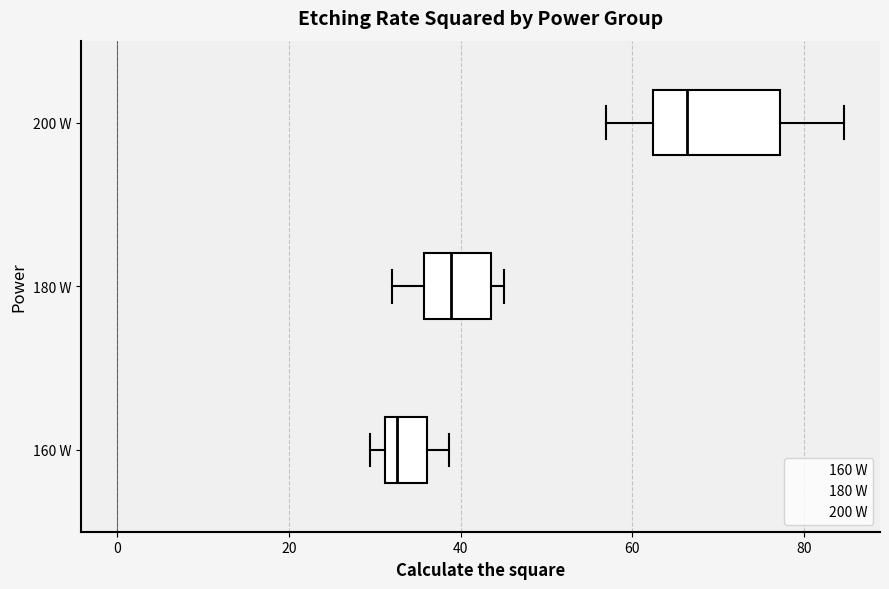

Reading bottom to top, read every box against the x-axis: the position of its median line, the range the box covers, and the ends of its whiskers. The values are not printed on the chart, so give them approximately, as read against the axis.

160 W: median 32 (just right of the box's left edge), box 32 to 36, whiskers 30 to 38
180 W: median 38, box 36 to 44, whiskers 32 to 46
200 W: median 66, box 62 to 78, whiskers 58 to 84